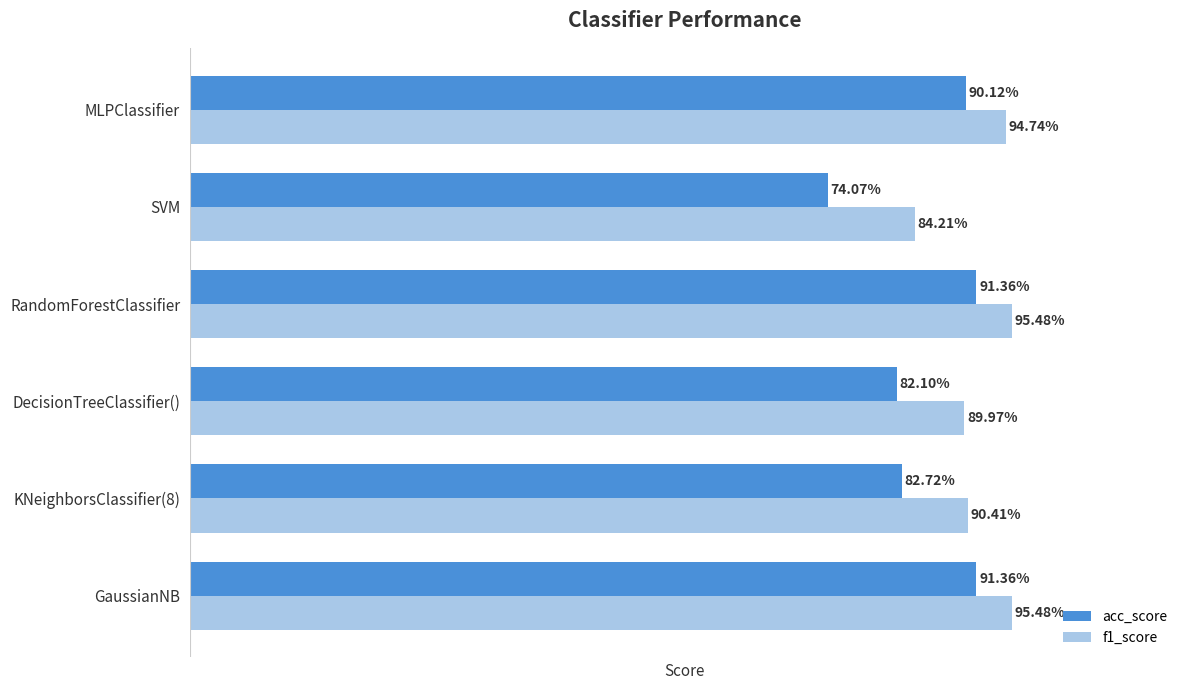

At how many categories does at least one series exceed 0?

6